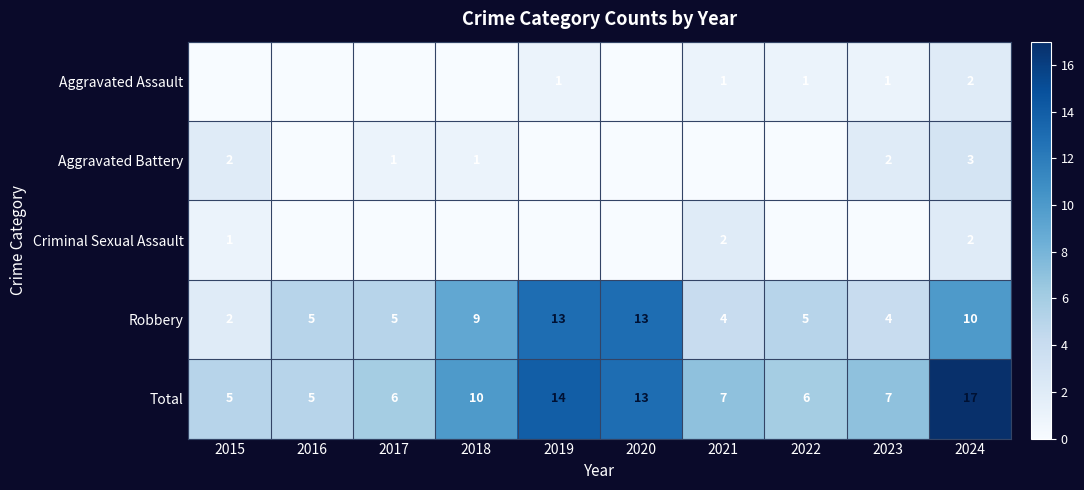

At which label is Total closest to 11?

2018